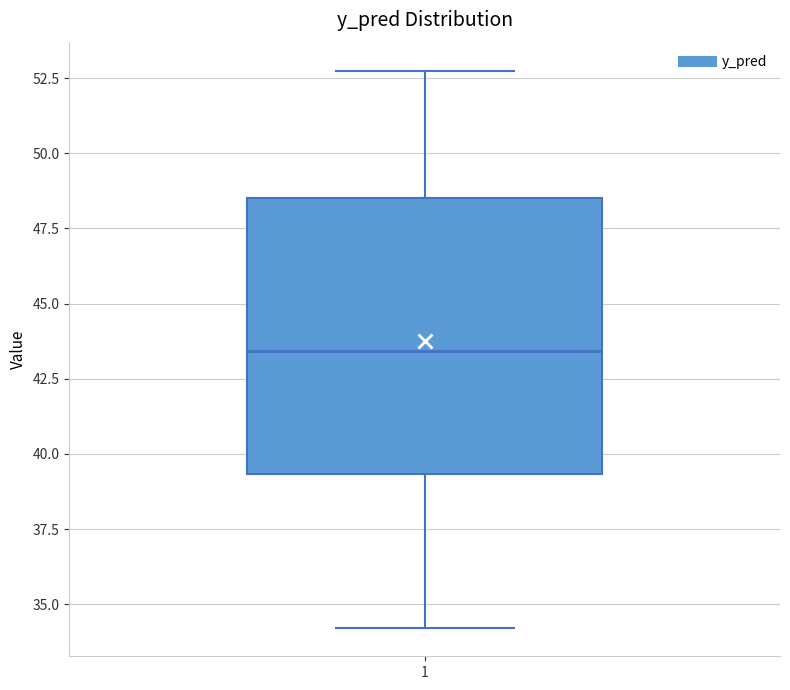

Transcribe this box plot: give where the median line is, the range the box spans, and where the two whiskers end, as read against the y-axis. The values are not printed on the chart, so give them approximately, as read against the axis.

median 43.5, box 39.5 to 48.5, whiskers 34.0 to 53.0